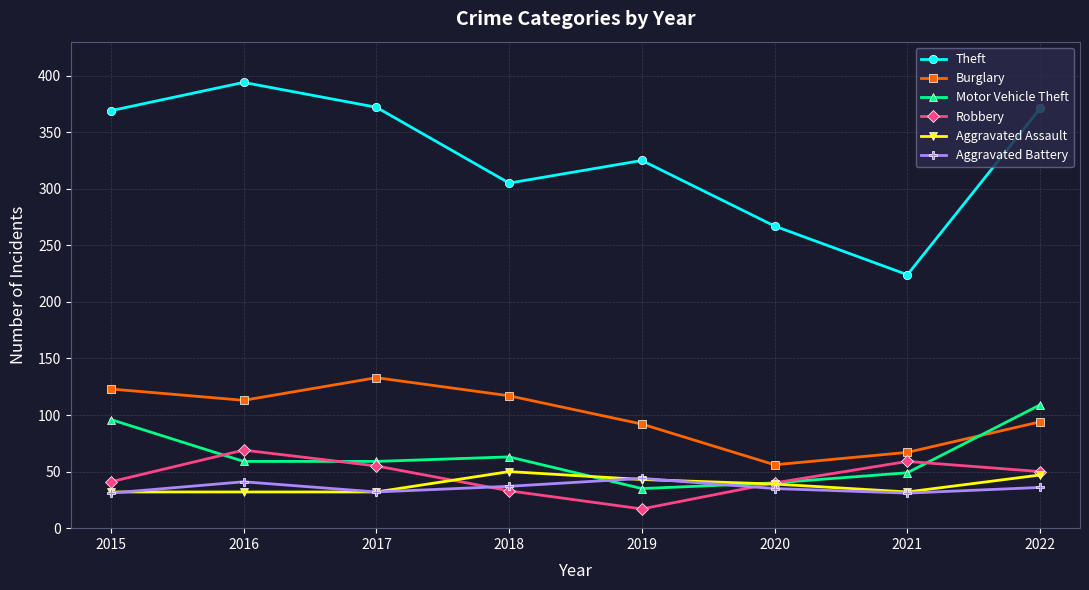

What is the minimum value for Robbery?

17